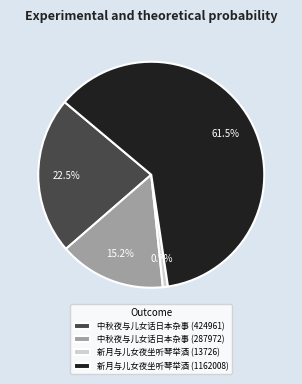

How many slices are in this pie chart?

4